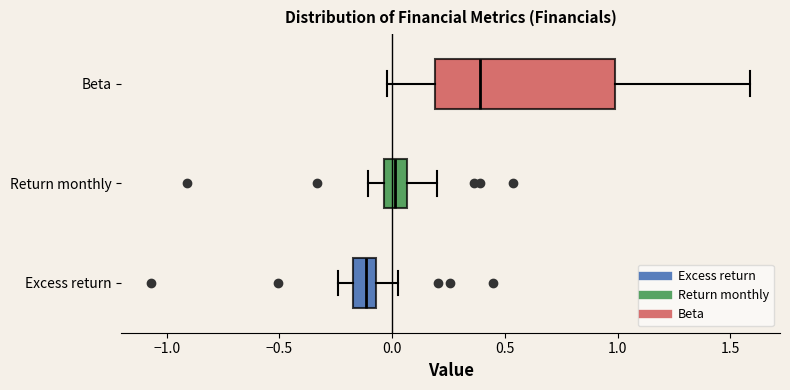

Reading bottom to top, transcribe this box plot: for each box, give where its median line is, the range the box spans, and where its two whiskers end, as read against the x-axis. The values are not printed on the chart, so give them approximately, as read against the axis.

Excess return: median -0.10, box -0.15 to -0.05, whiskers -0.25 to 0.00
Return monthly: median 0.00, box -0.05 to 0.05, whiskers -0.10 to 0.20
Beta: median 0.40, box 0.20 to 1.00, whiskers 0.00 to 1.60